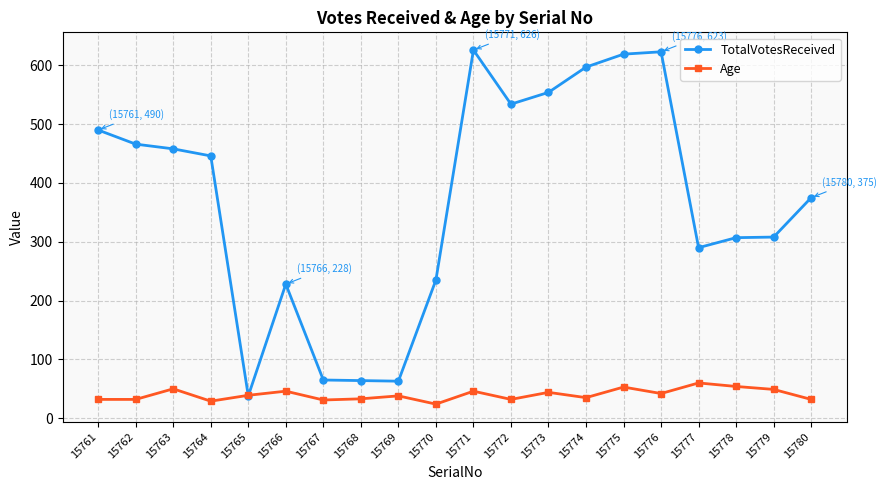

What is the sum of the Age values at 15761 and 15775?

85